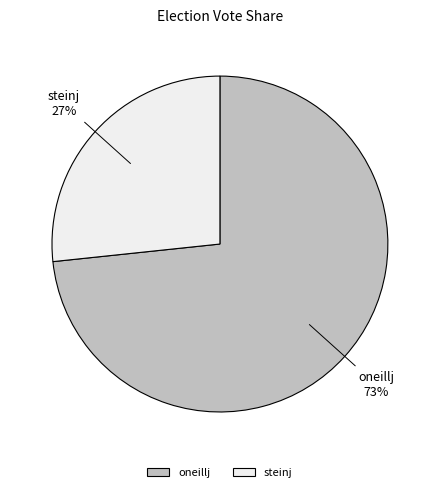

The steinj slice represents 21% of the pie. True or false?

False